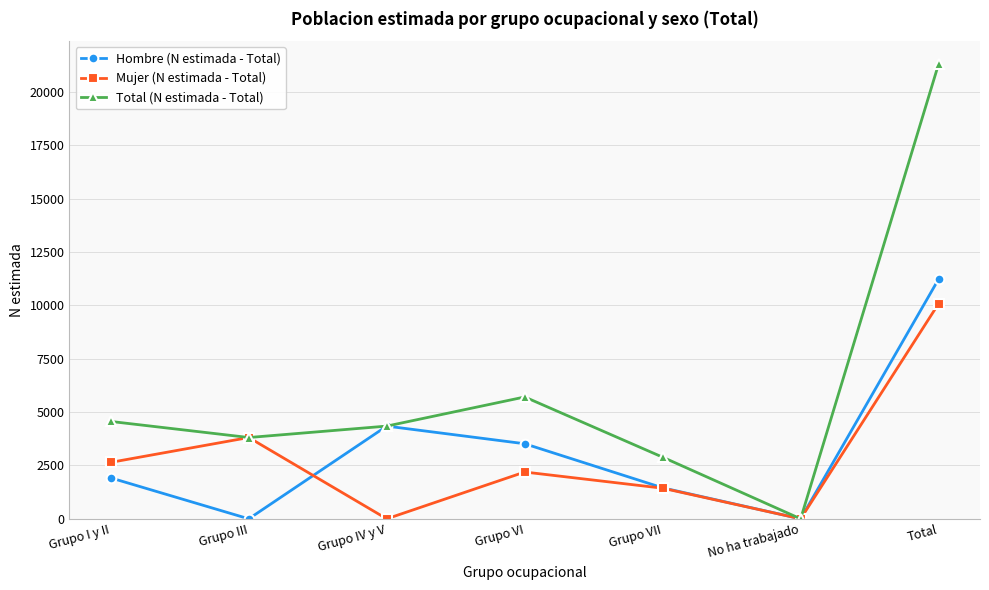

How many lines are shown in the chart?

3